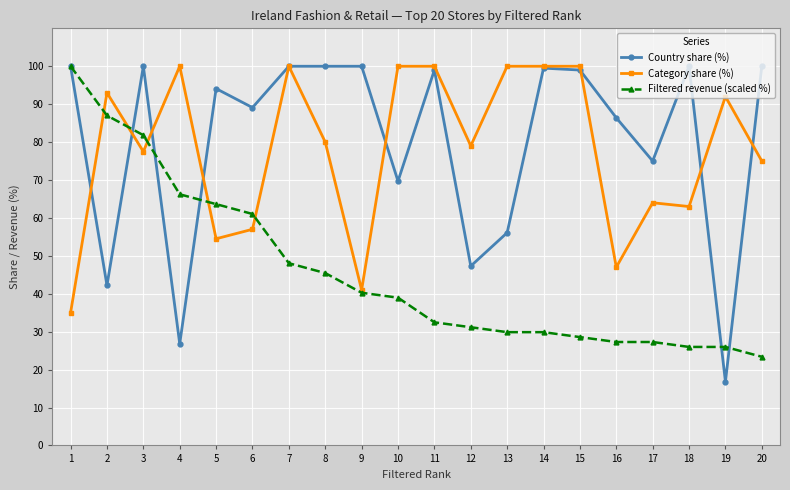

At which category is the sum across all series the highest?

3